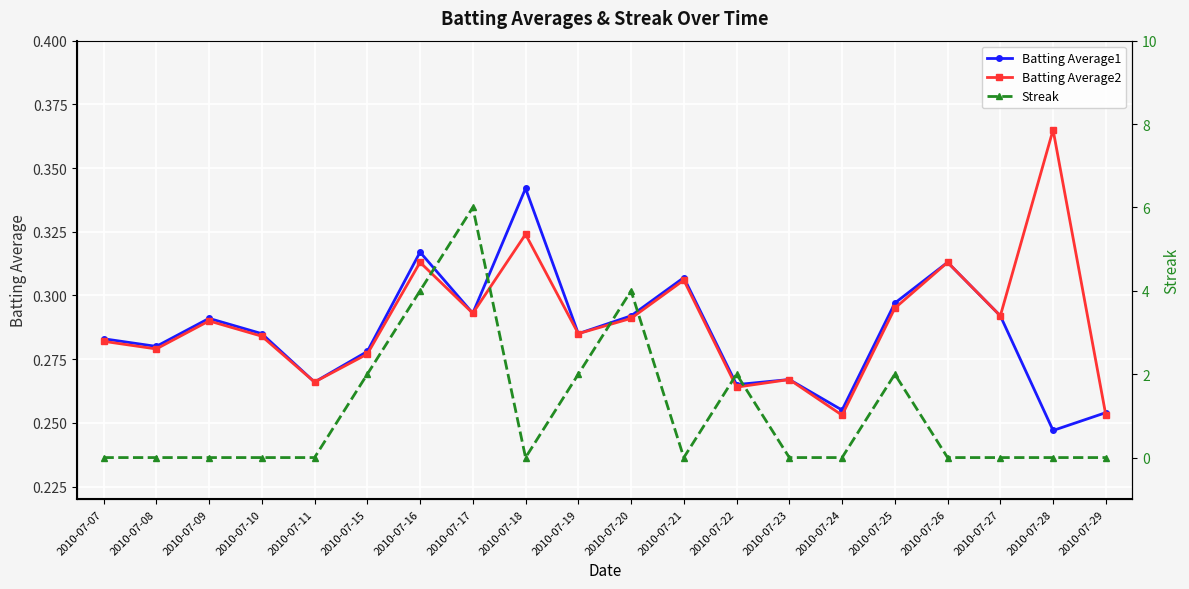

Which series has the largest total across all categories?

Streak